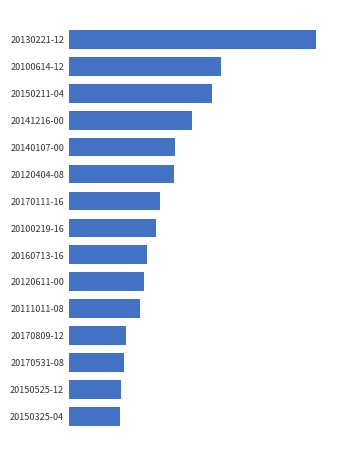

What is the sum of all values?

115.7